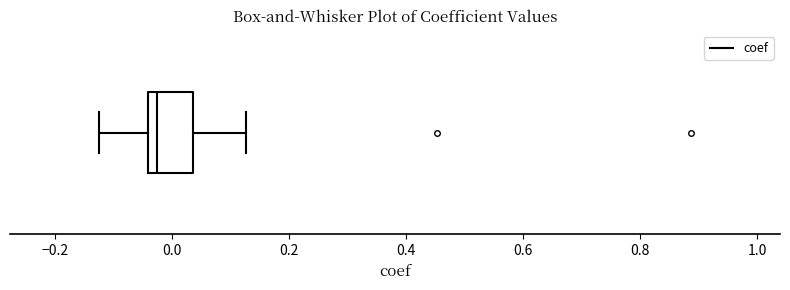

Read this box plot against the x-axis: the position of the median line, the range covered by the box, and the ends of both whiskers. The values are not printed on the chart, so give them approximately, as read against the axis.

median -0.02, box -0.04 to 0.04, whiskers -0.12 to 0.12